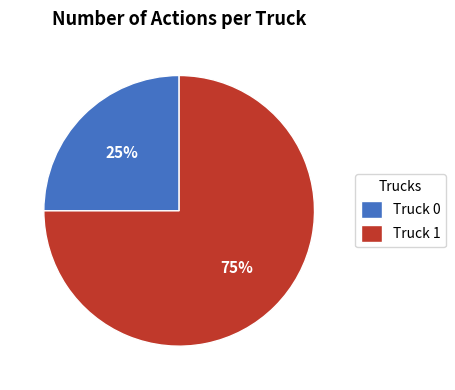

Combined, do Truck 1 and Truck 0 account for over 50%?

Yes